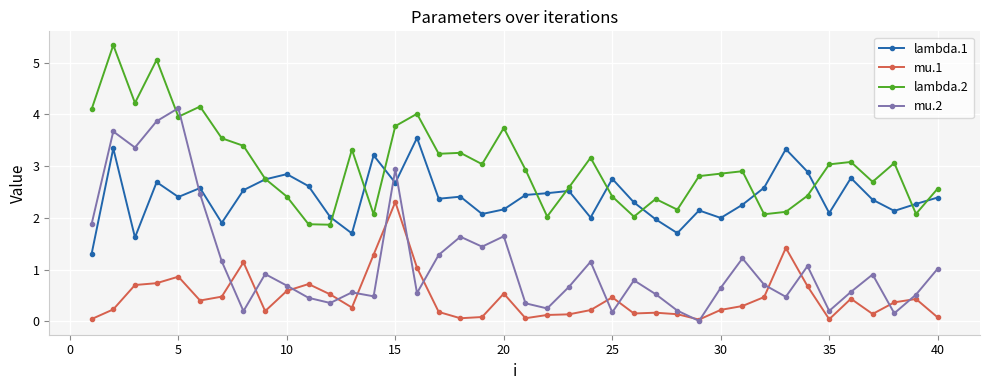

What is the greatest value displayed?

5.3